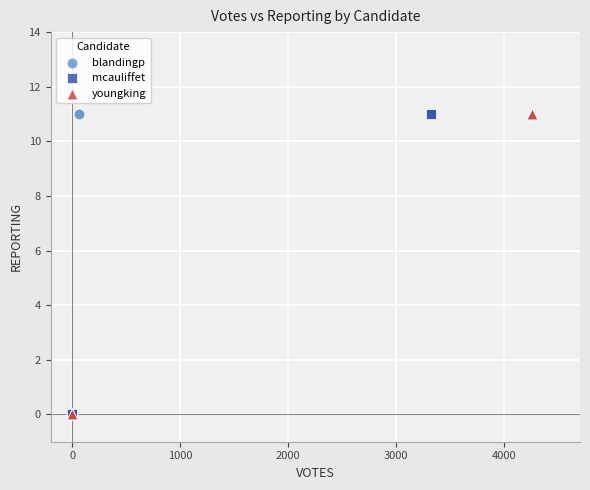

What are all the series names shown in the legend?

blandingp, mcauliffet, youngking